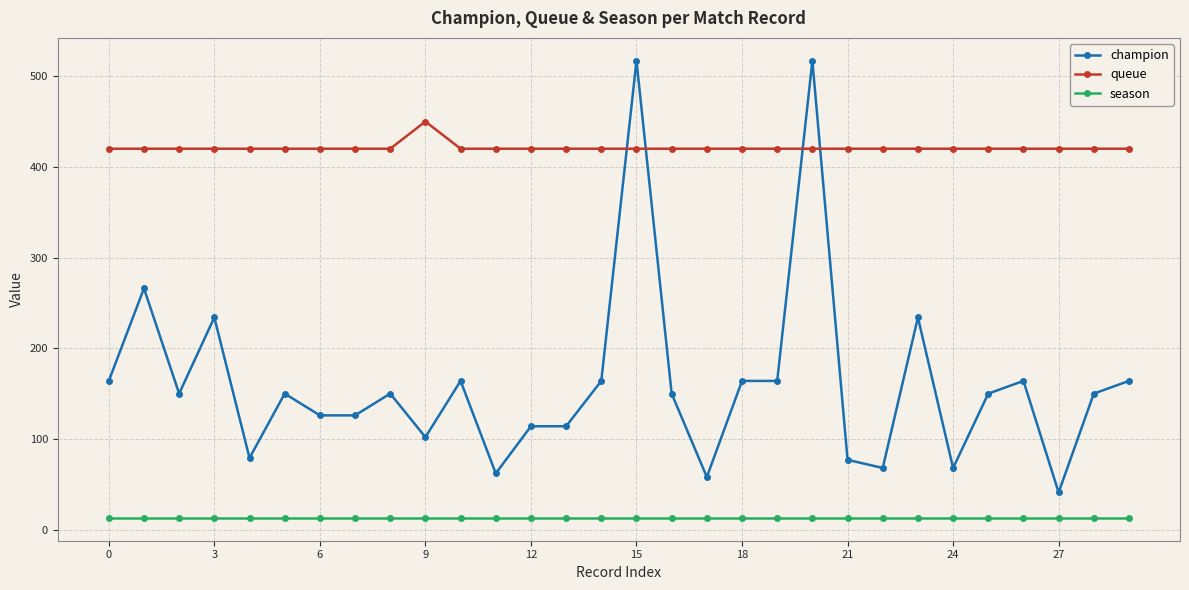

What is the smallest value displayed?

13